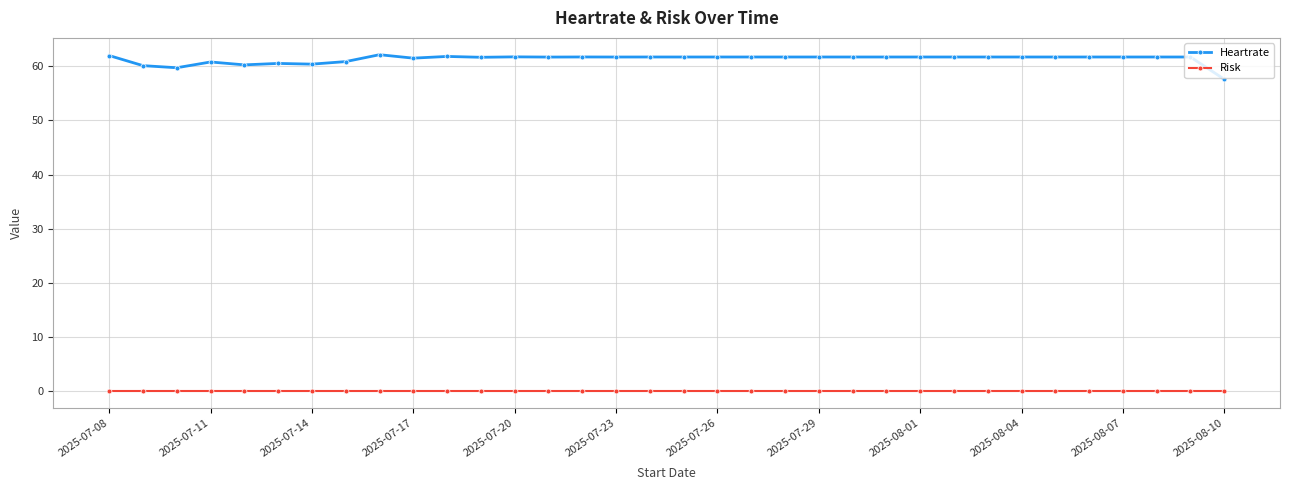

What is the difference between the second highest and second lowest values in the Heartrate series?

2.3